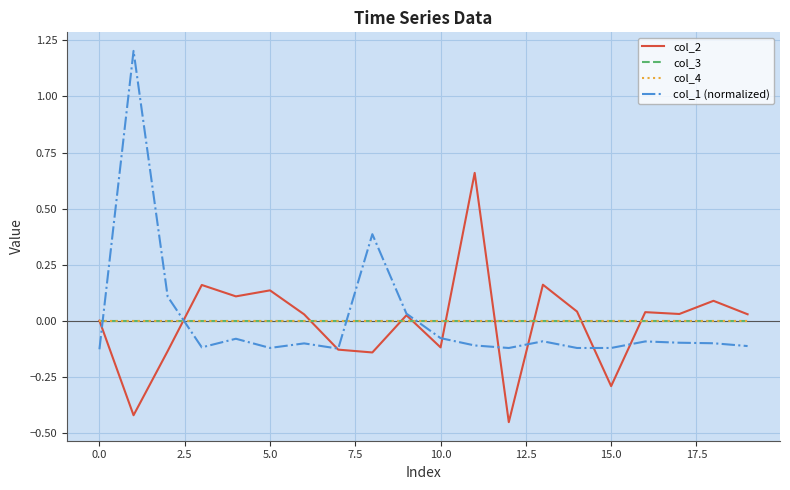

Does the chart have visible grid lines?

Yes